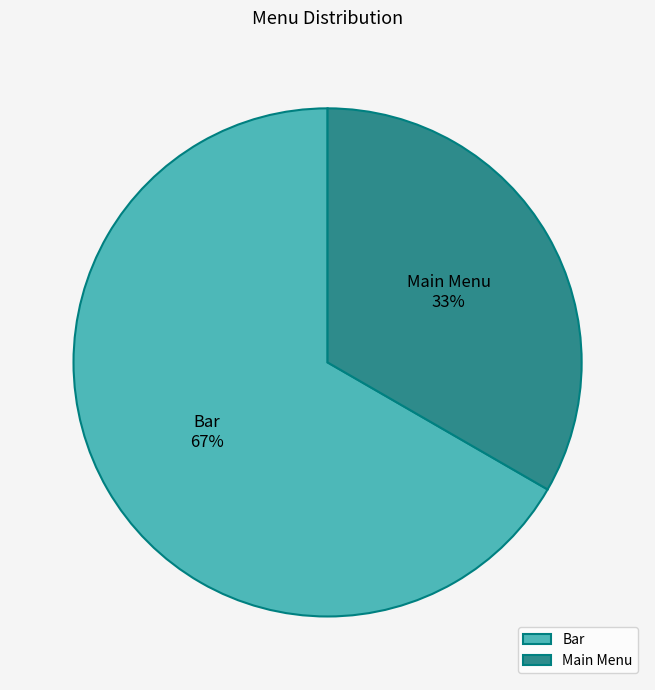

What percentage is the Bar slice, to the nearest percent?

67%